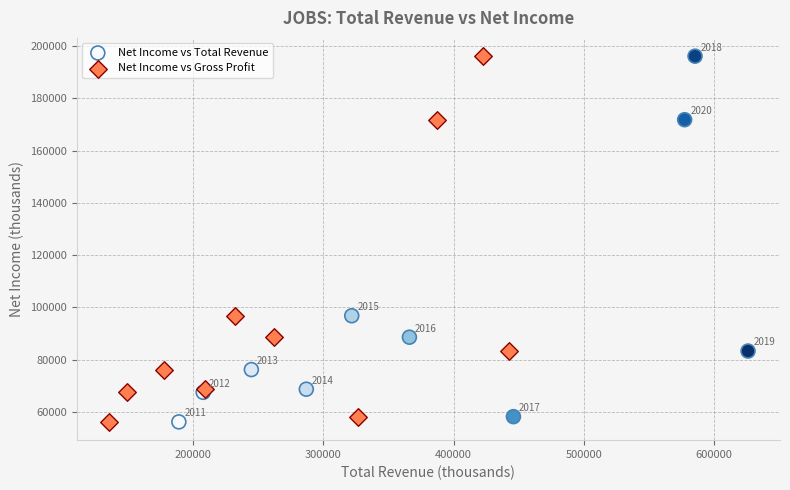

What are all the series names shown in the legend?

Net Income vs Total Revenue, Net Income vs Gross Profit